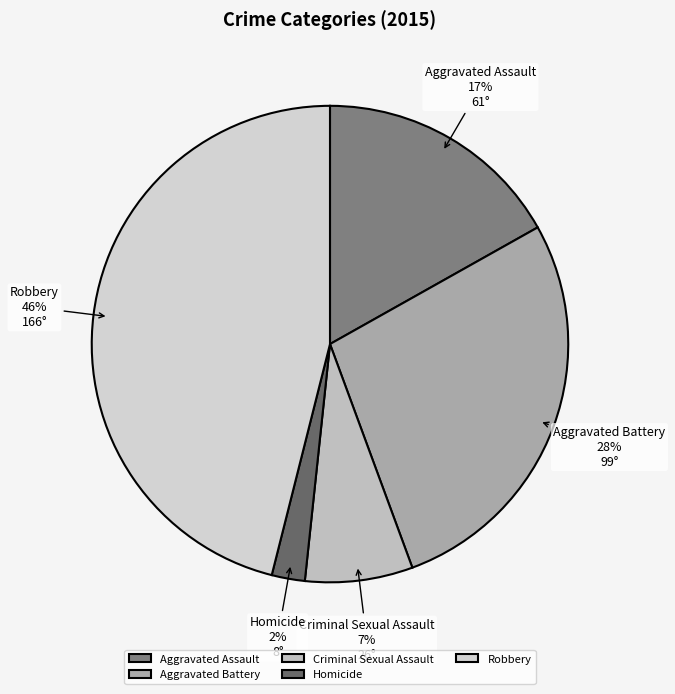

To the nearest percent, what percentage of the pie is Criminal Sexual Assault?

7%